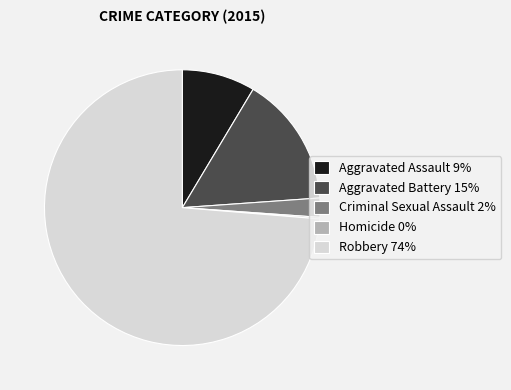

Does Robbery 74% account for over 50% of the chart?

Yes